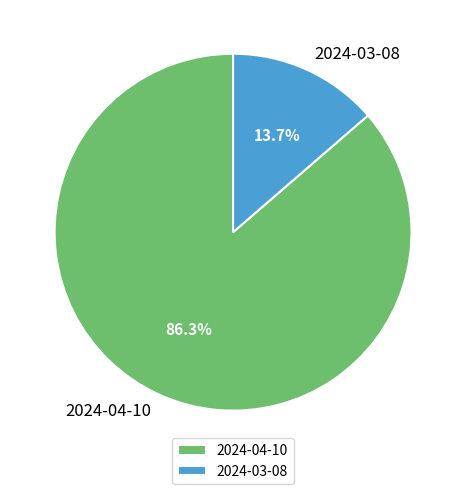

To the nearest percent, what is the average slice percentage?

50%